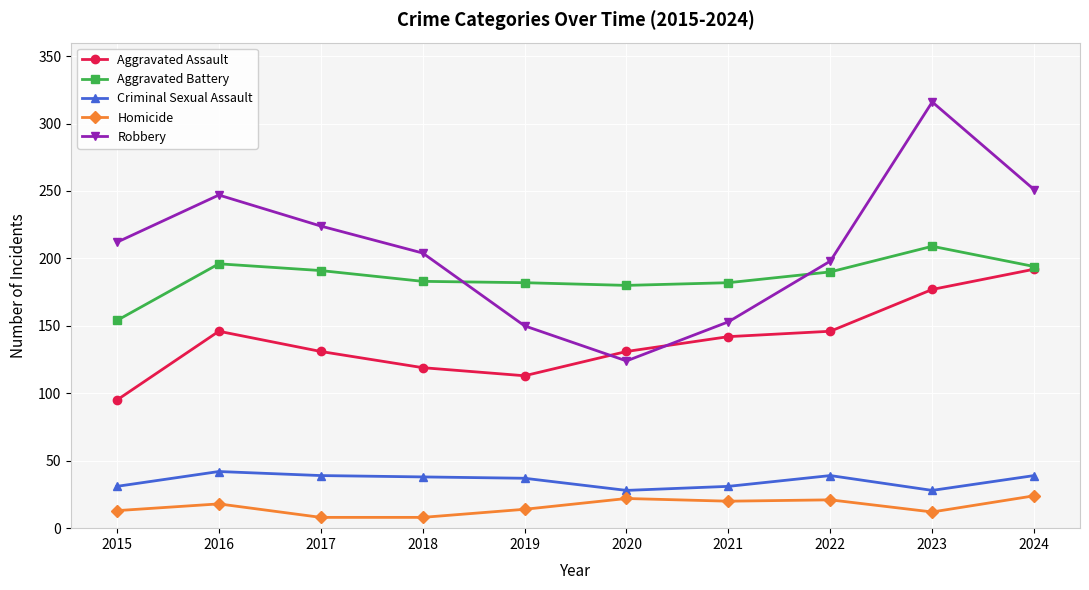

What is the greatest value displayed?

316